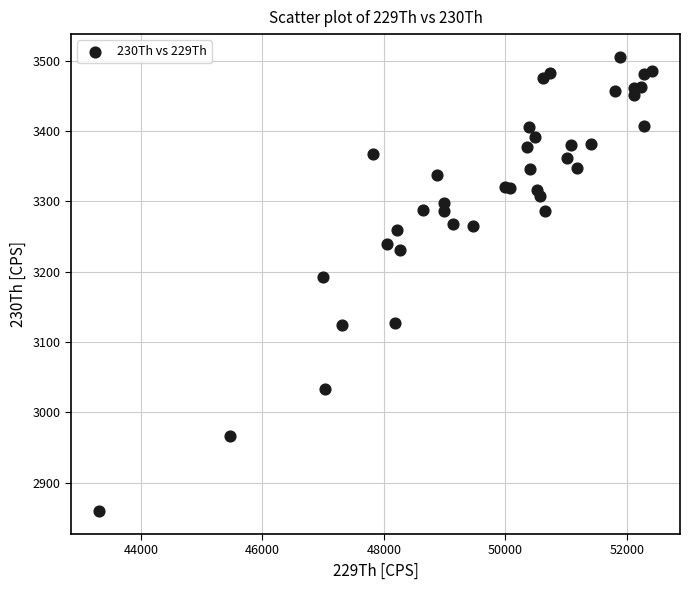

What Y value in the scatter plot is closest to 3182?

3192.4